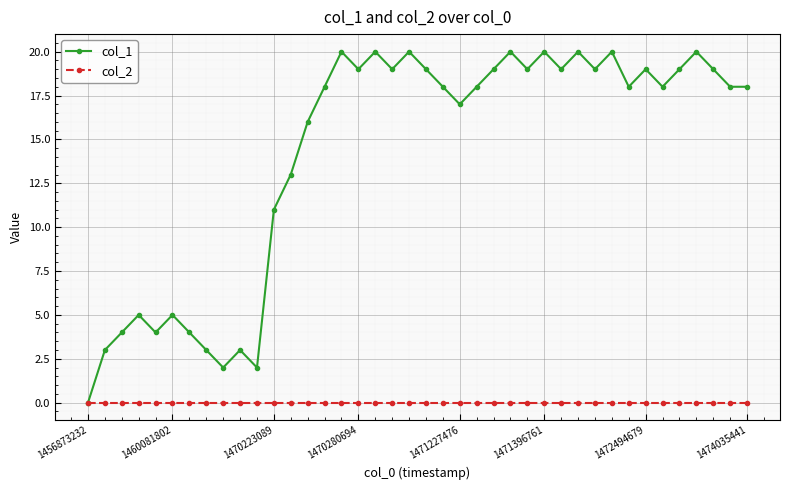

List the series in order of their peak value, highest first.

col_1, col_2